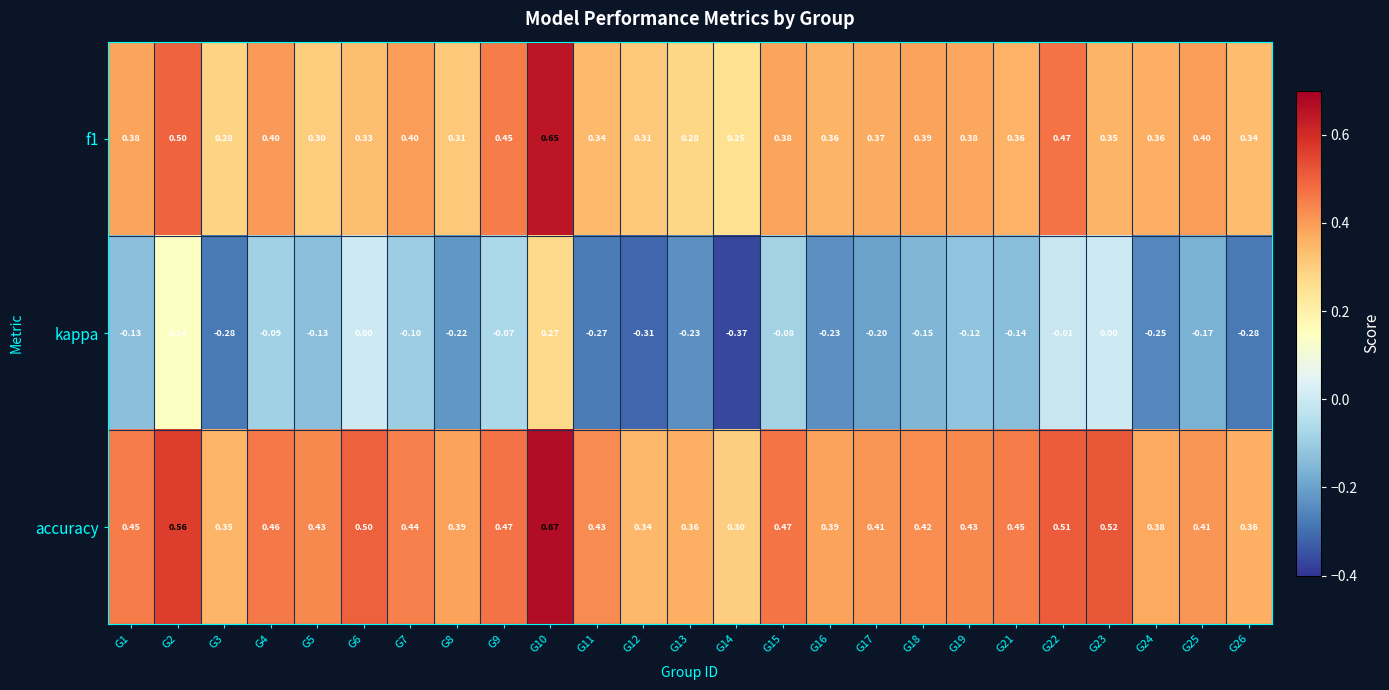

How many distinct data groups are displayed?

3